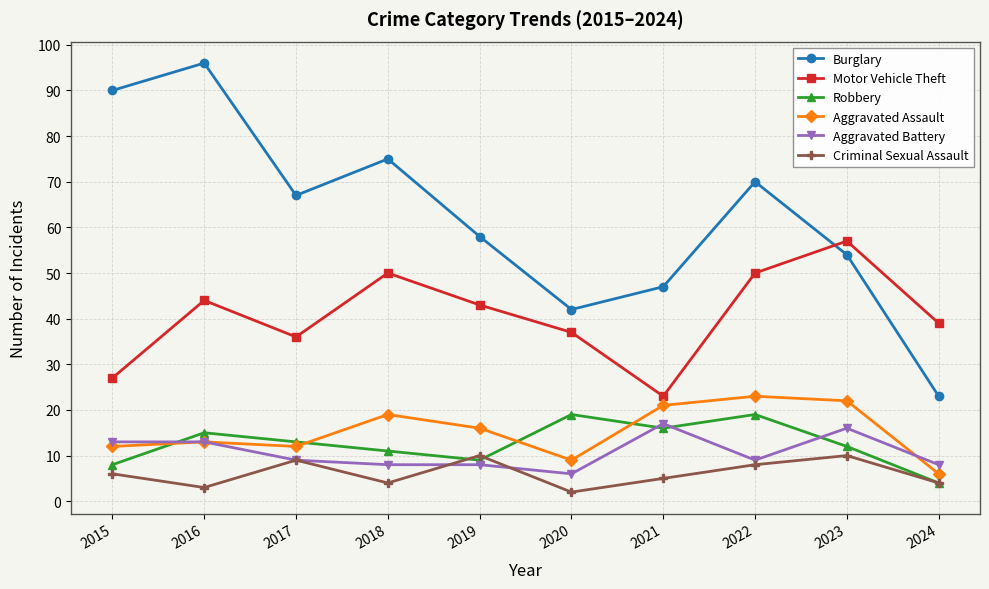

Rank the series by their maximum value, from highest to lowest.

Burglary, Motor Vehicle Theft, Aggravated Assault, Robbery, Aggravated Battery, Criminal Sexual Assault